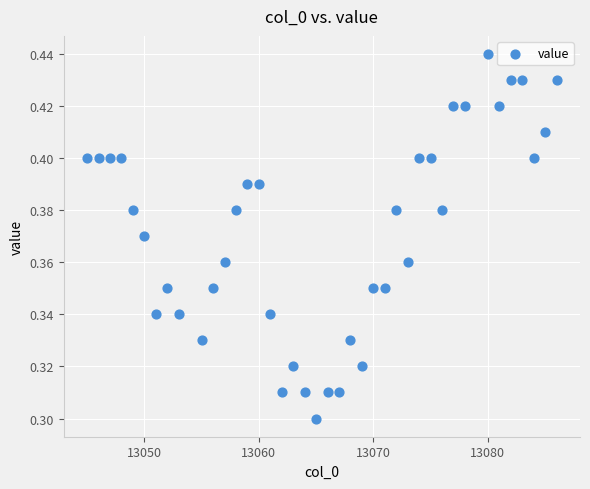

What is the range of X values (max minus min)?

41.0